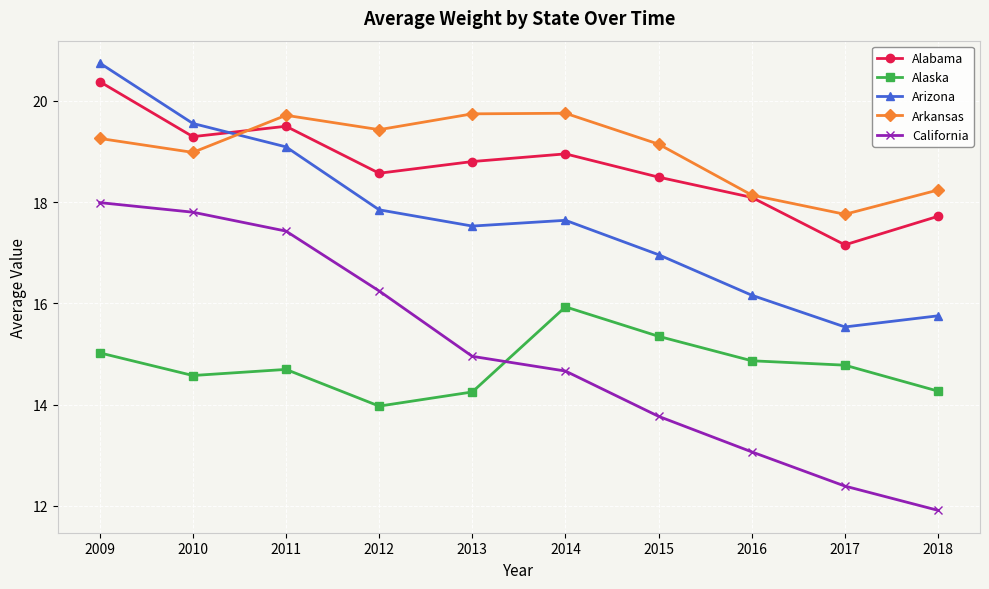

What is the total value across all series at 2011?

90.4